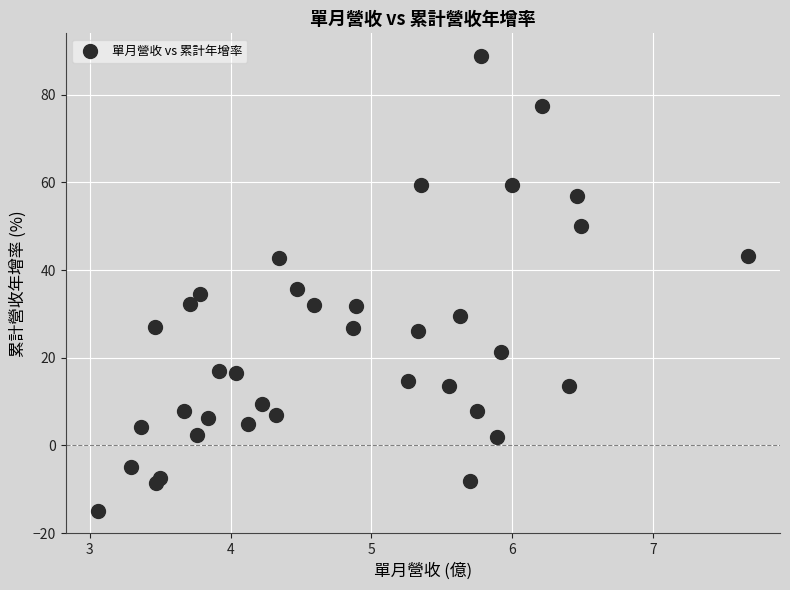

What is the range of Y values (max minus min)?

103.7